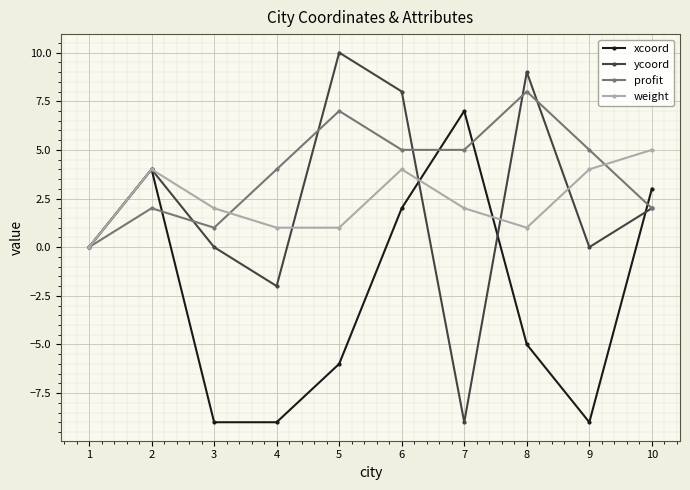

What is the sum of the profit values at 1 and 5?

7